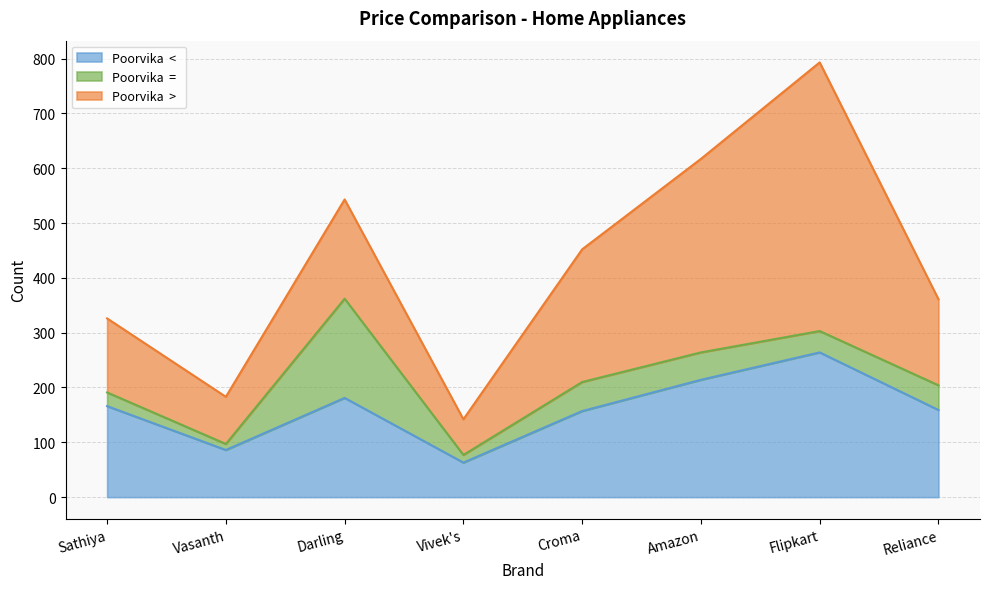

At which label is Poorvika  >   closest to 277?

Croma